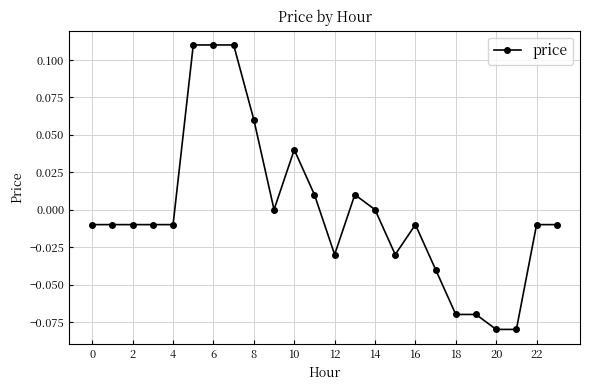

What is the label of the 17th point from the left?

16